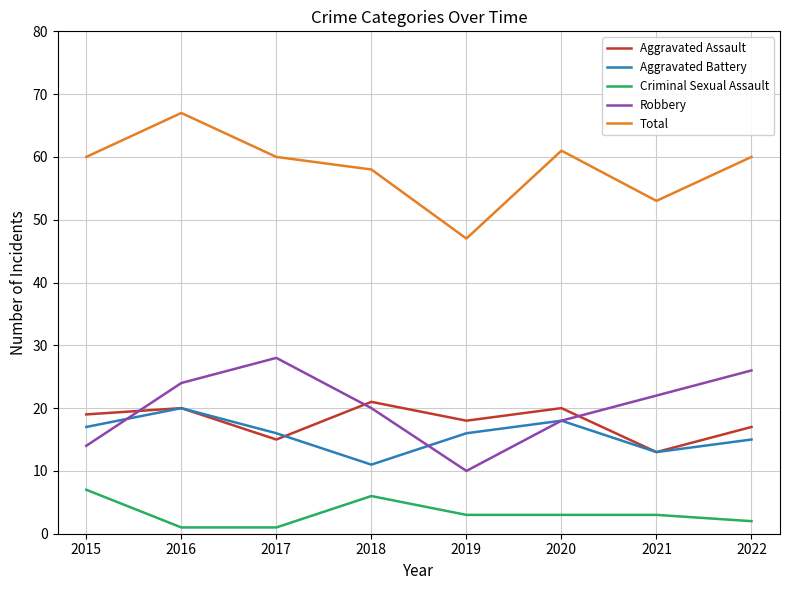

Is it true that Total equals 61 at 2020?

True